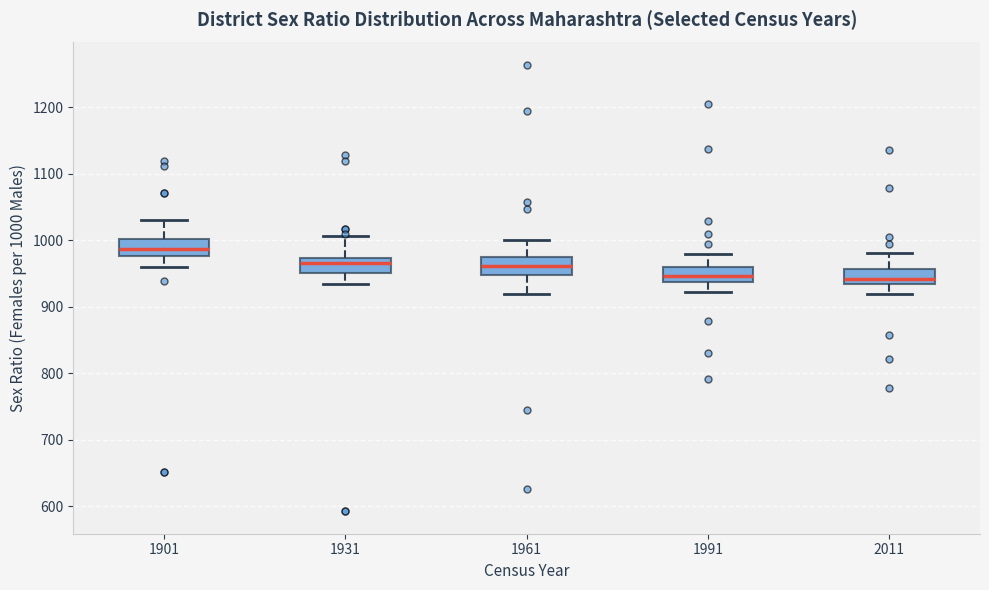

Where does the lower whisker of the box at x = 2011 end on the y-axis? The values are not printed on the chart, so give them approximately, as read against the axis.

920